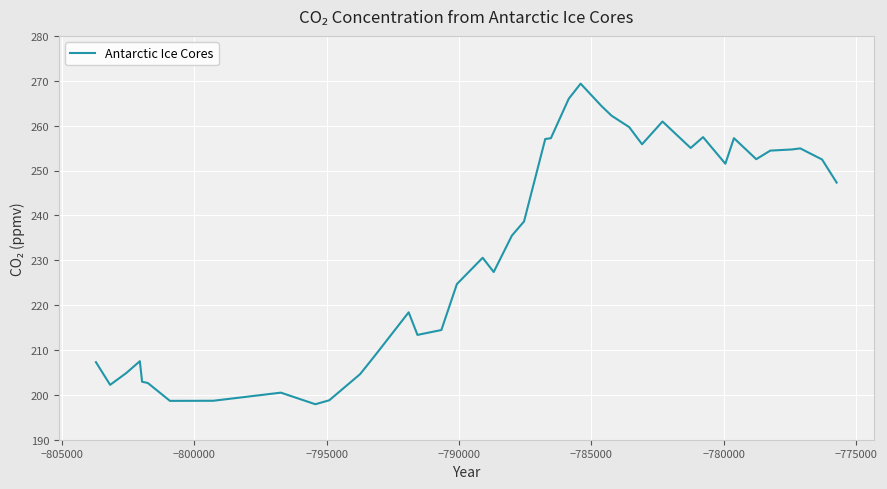

What is the minimum value shown in the chart?

197.9